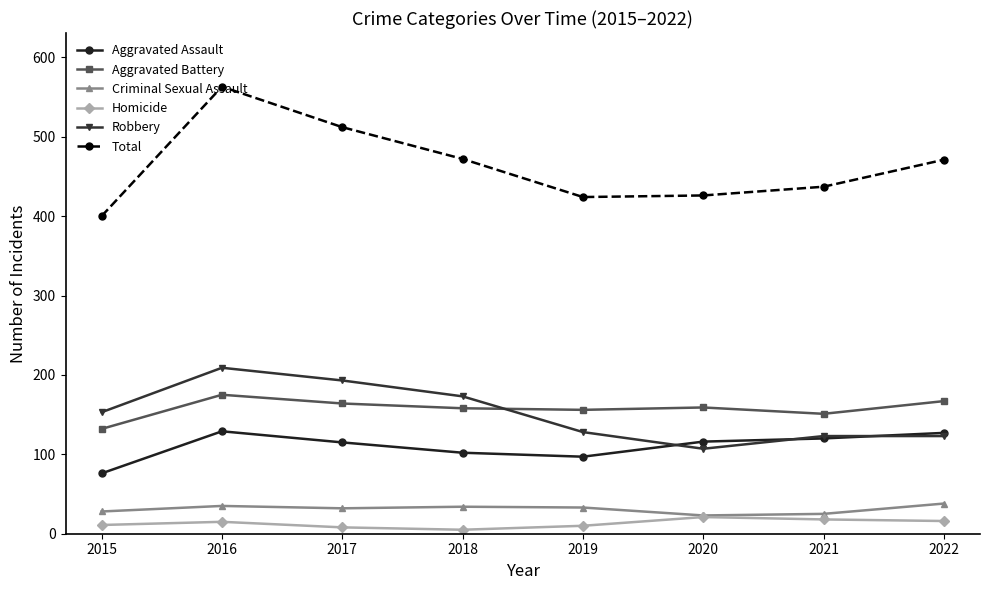

Which category has the lowest value in the Robbery series?

2020